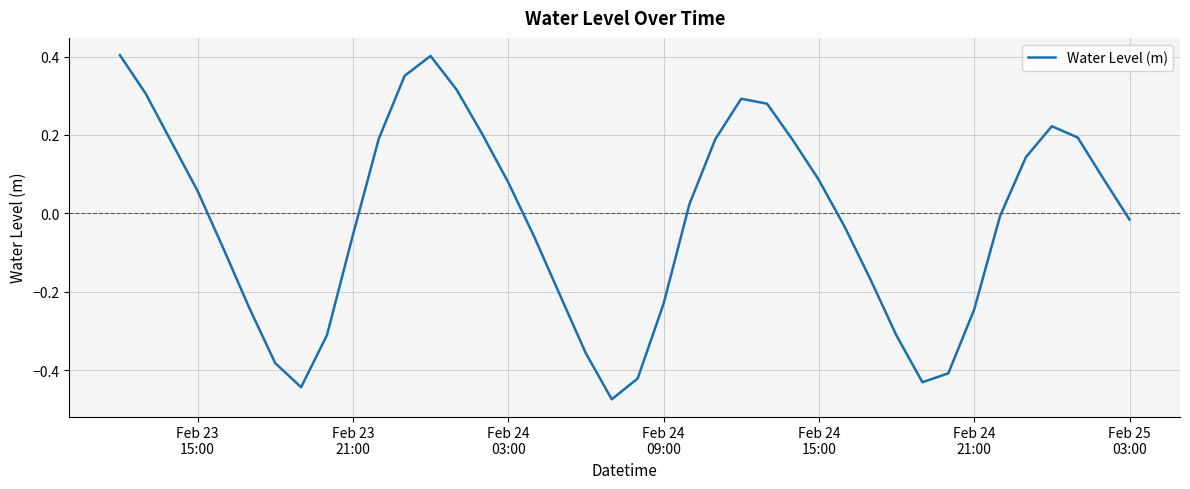

What is the difference between the maximum and minimum values?

0.9